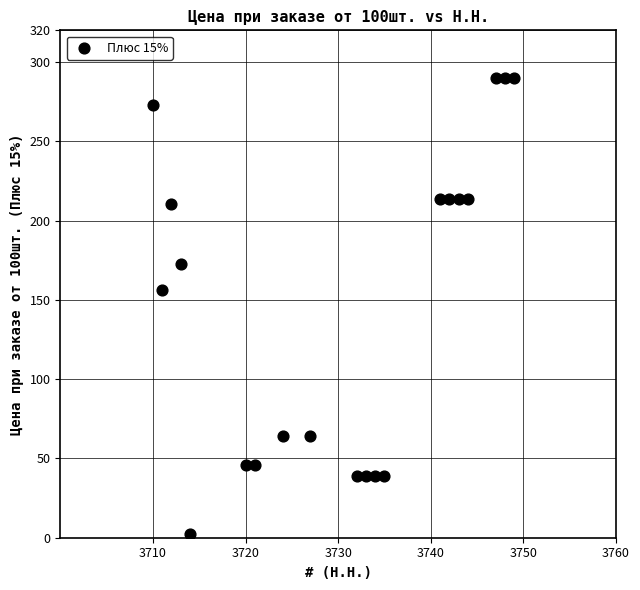

What is the range of Y values (max minus min)?

287.5